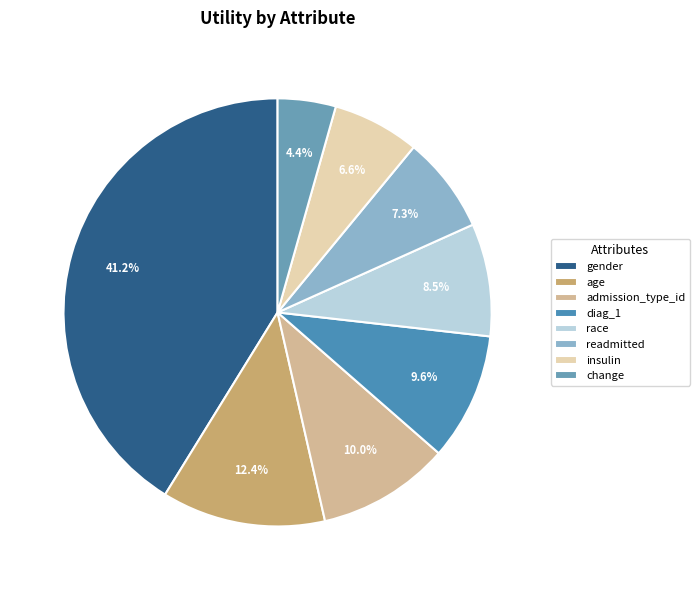

To the nearest percent, what is the difference between the largest and smallest slice percentages?

37%